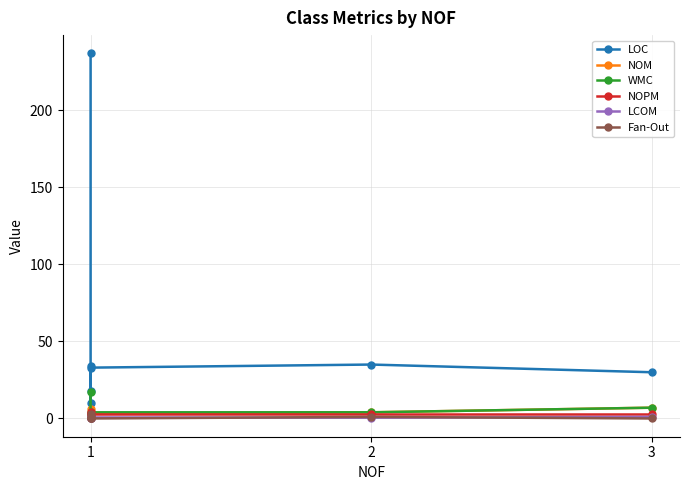

The NOM series shows 12.3 at 3. True or false?

False